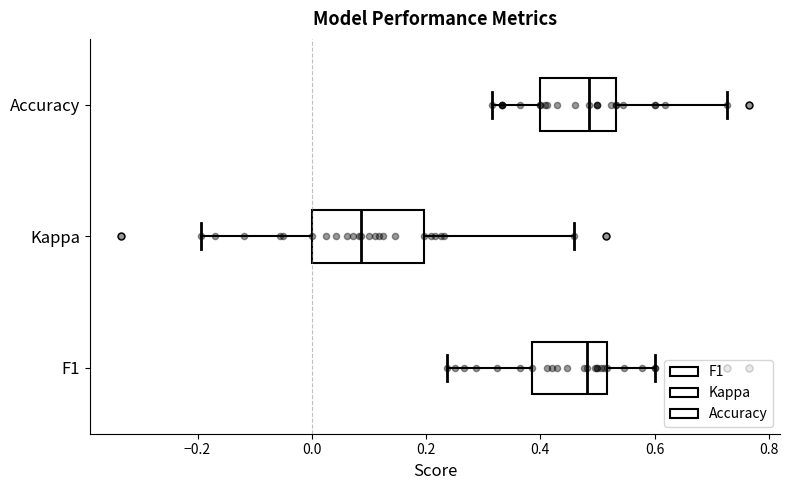

Which box has the furthest to the left median line?

Kappa